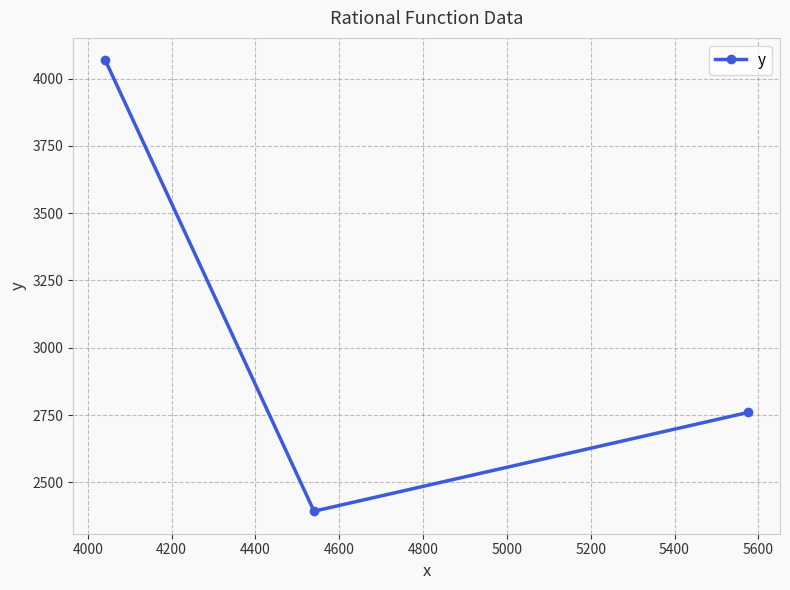

What is the difference between the maximum and minimum values?

1674.5